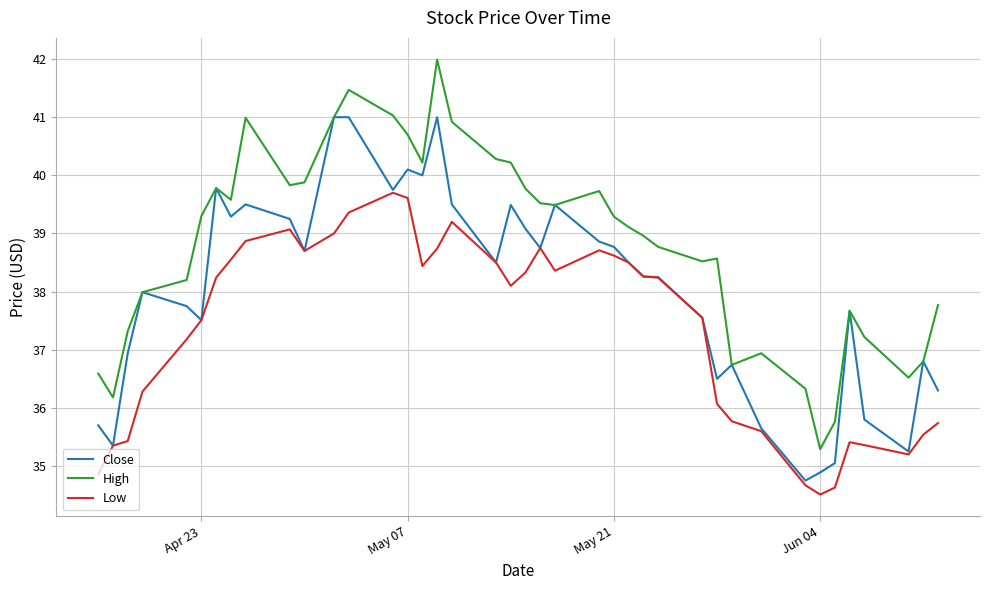

True or false: High and Low cross at least once.

False